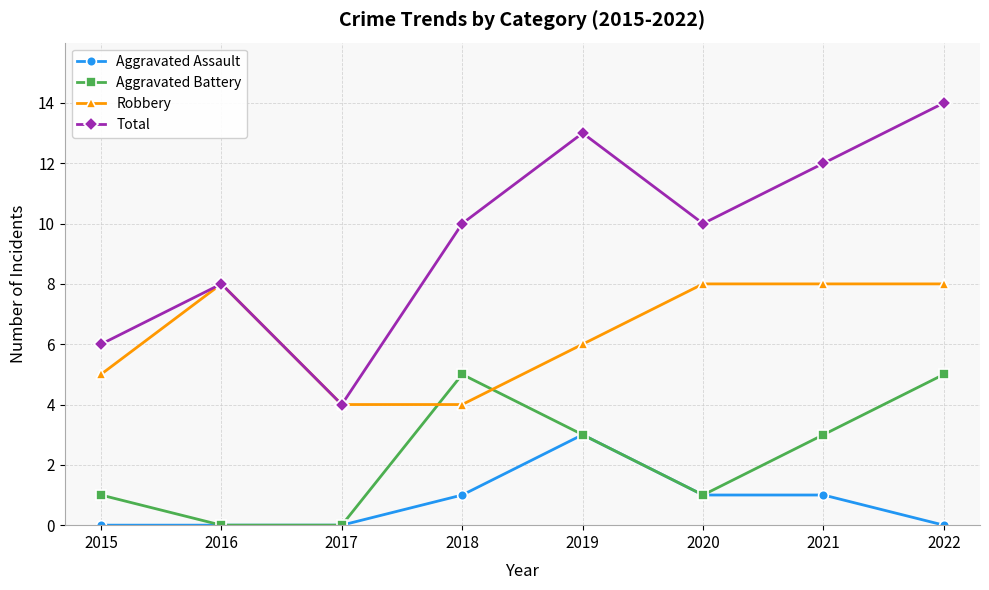

Between 2016 and 2019, which series saw the biggest shift?

Total